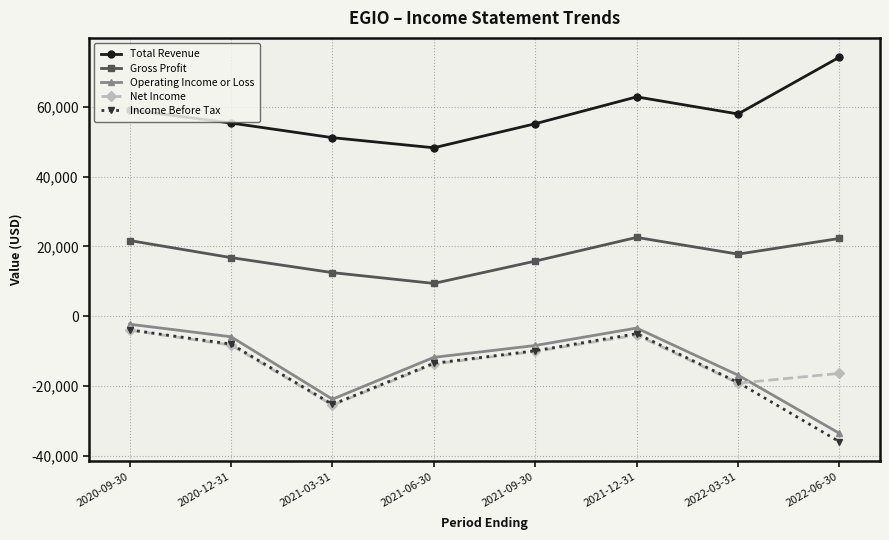

What is the difference between the highest and lowest values at 2021-12-31?

68300